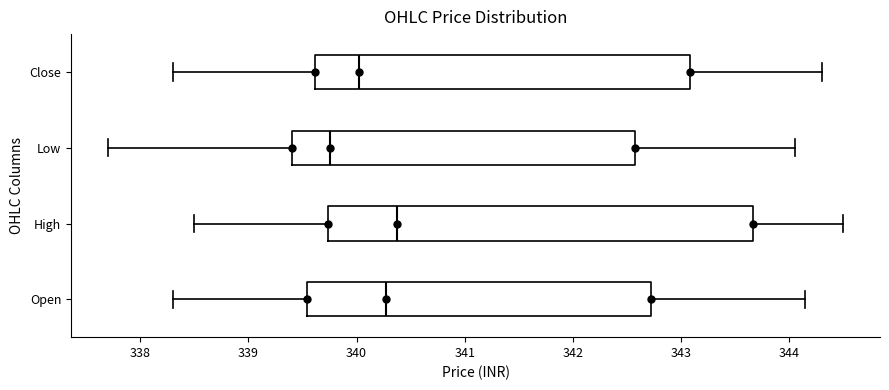

Which box is the widest, from its left edge to its right edge?

High